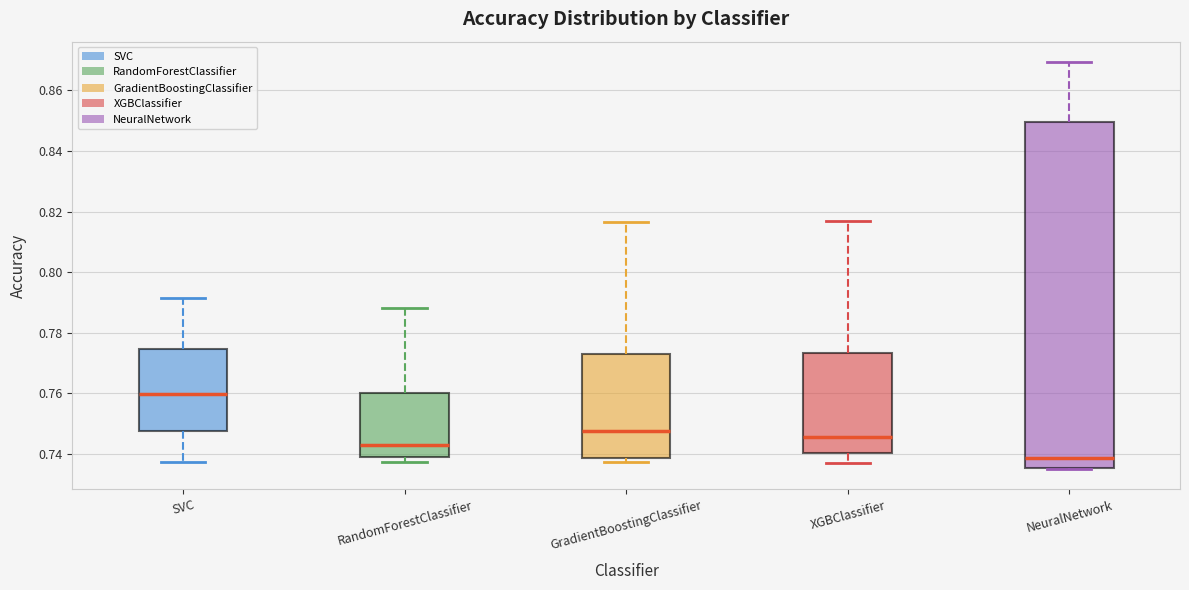

Comparing the boxes themselves (not the whiskers), which one is the tallest?

NeuralNetwork